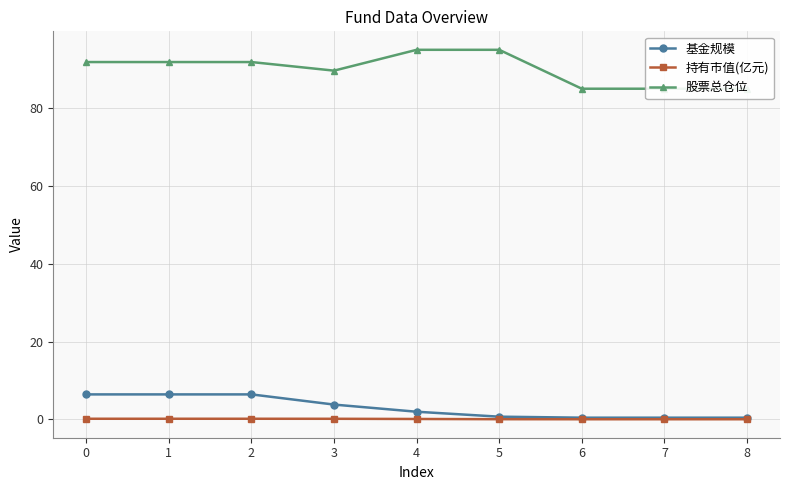

Which series changed the most between 3 and 7?

股票总仓位